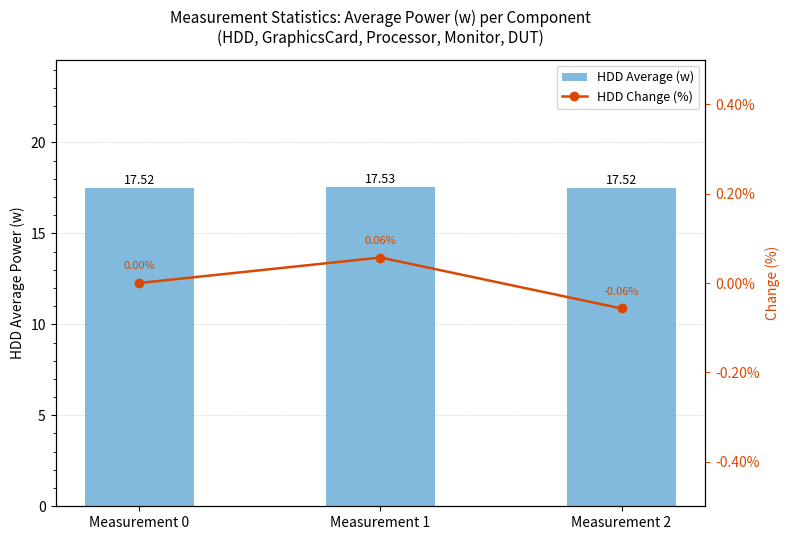

What is the difference between the second highest and minimum values in the HDD Change (%) series?

0.1